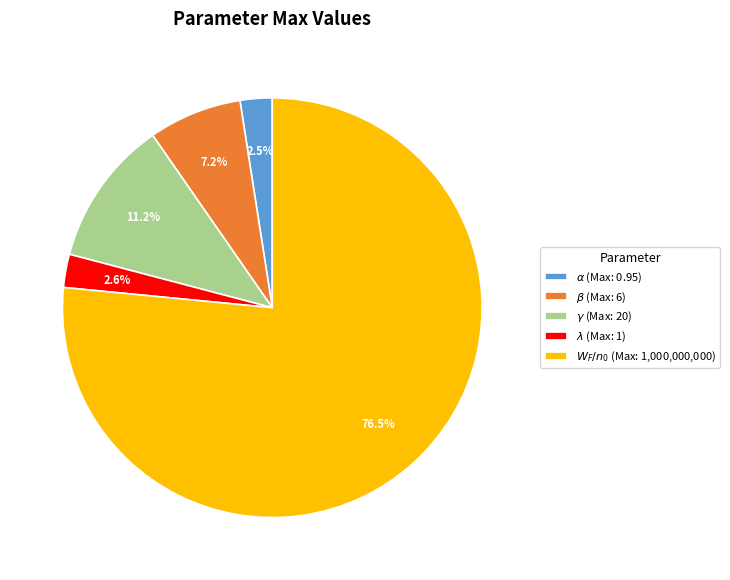

Is there a majority slice in this chart?

Yes